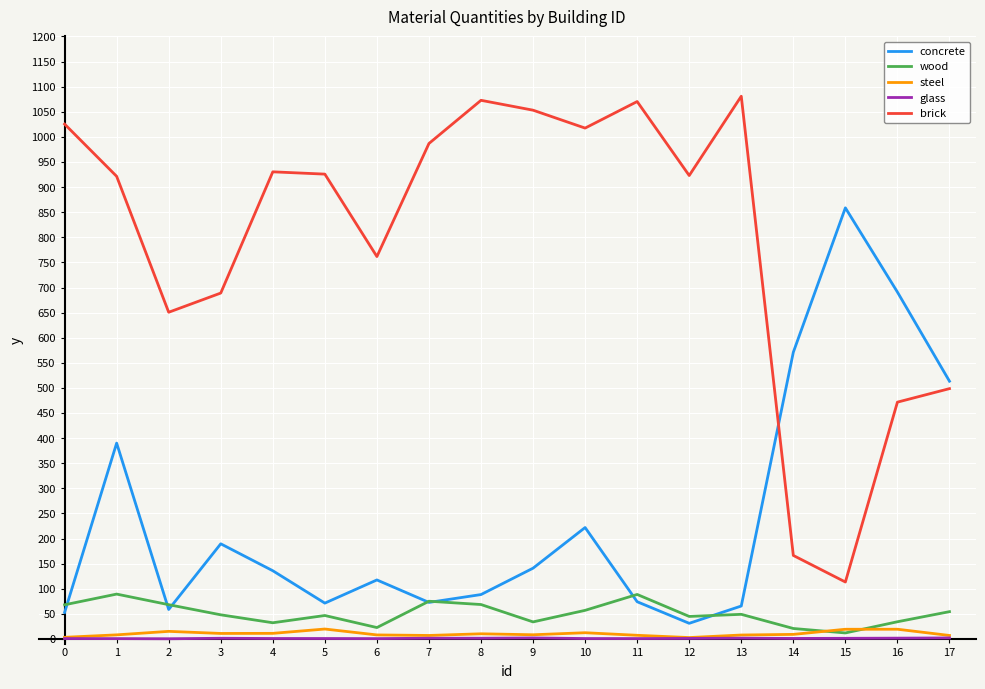

Which series has the largest total across all categories?

brick